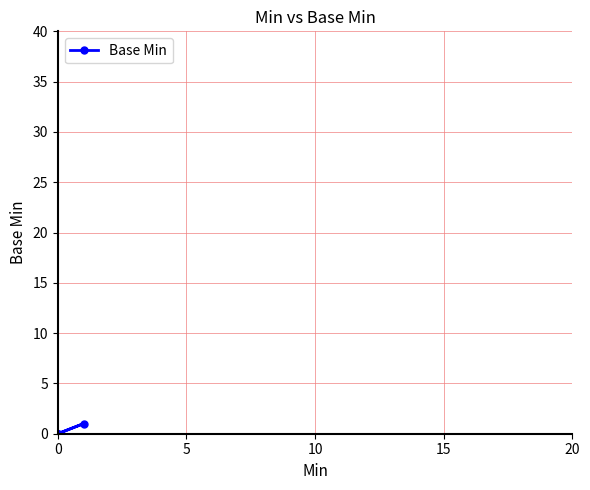

The chart shows a value of 1 at 0. True or false?

False